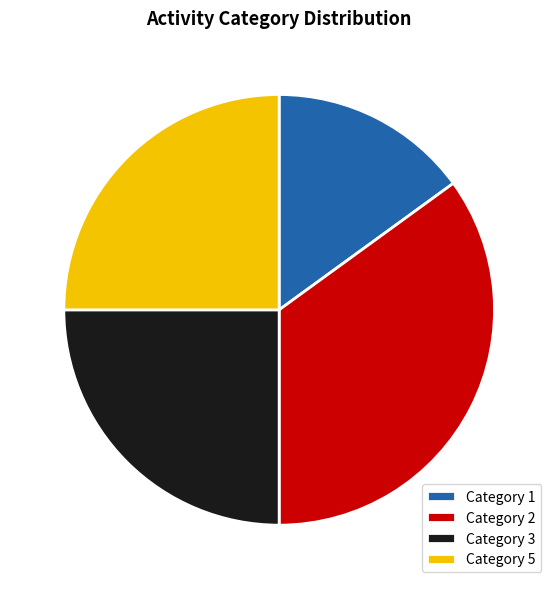

Which slice is the smallest?

Category 1